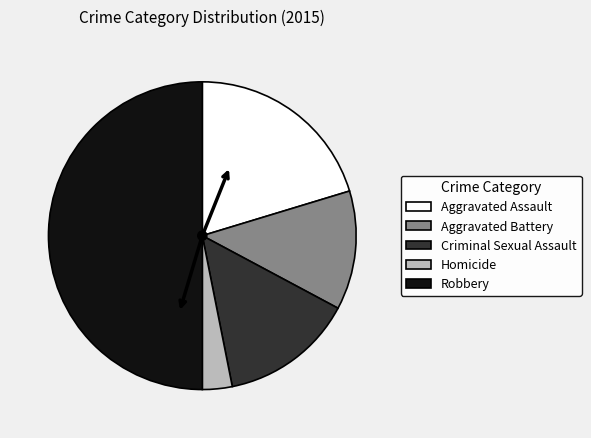

Count the number of slices in the pie.

5